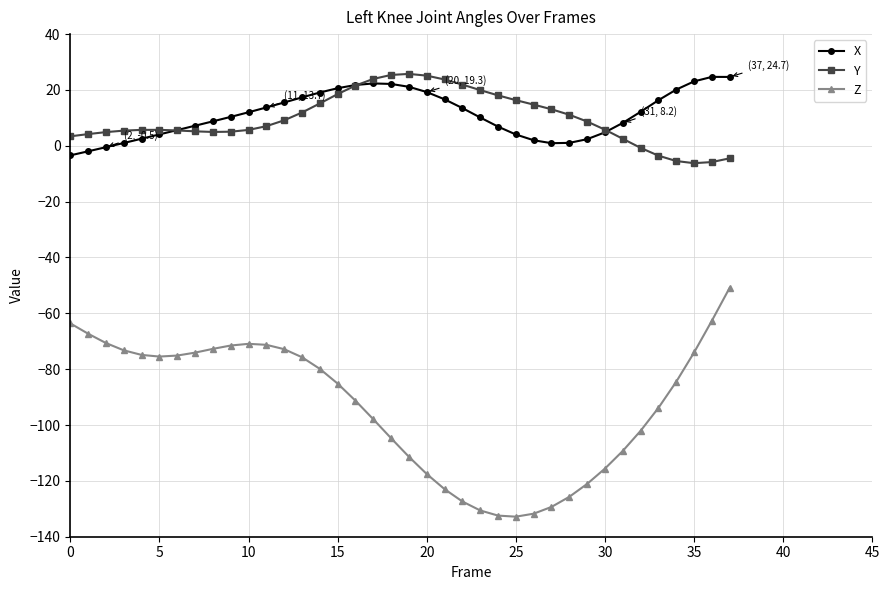

What is the minimum value shown in the chart?

-132.8